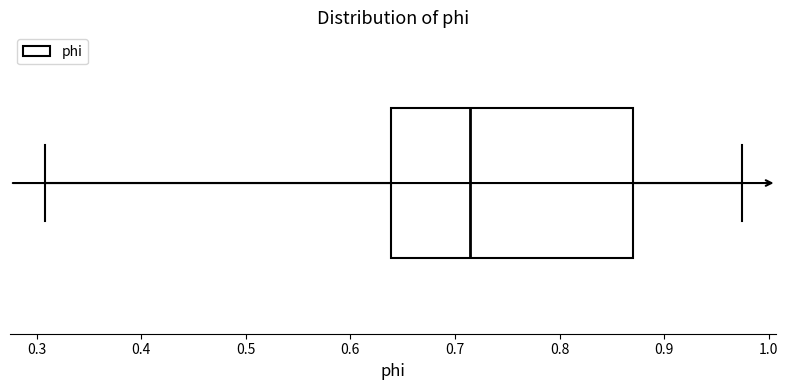

Transcribe this box plot: give where the median line is, the range the box spans, and where the two whiskers end, as read against the x-axis. The values are not printed on the chart, so give them approximately, as read against the axis.

median 0.71, box 0.64 to 0.87, whiskers 0.31 to 0.97